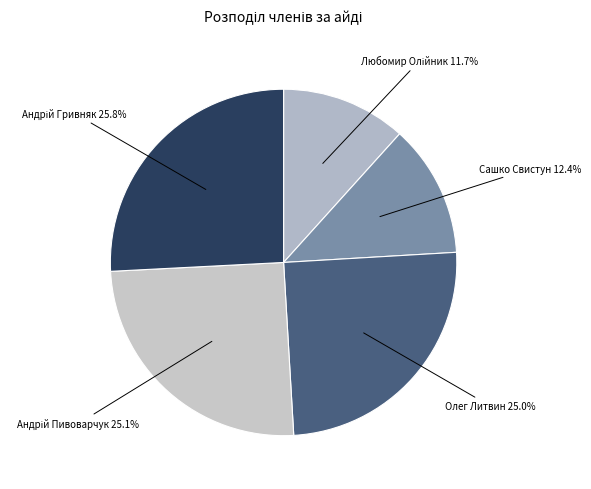

What is the total percentage of Сашко Свистун and Олег Литвин?

37.4%